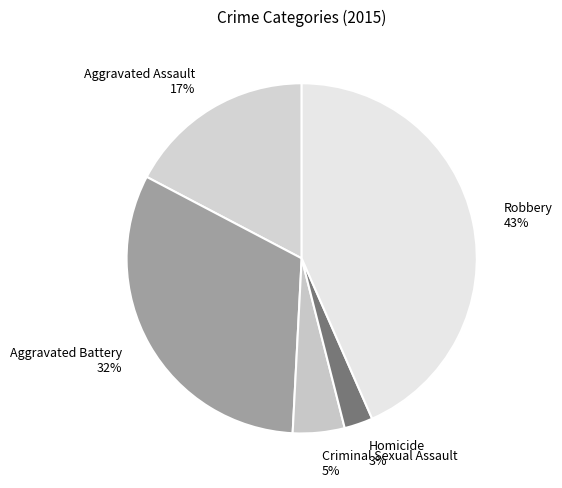

Between Aggravated Assault and Aggravated Battery, which is larger?

Aggravated Battery